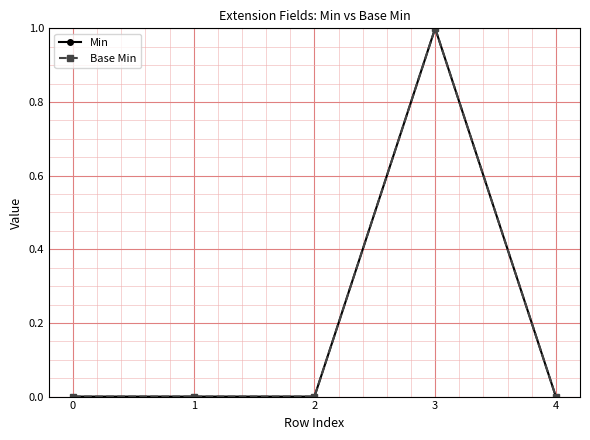

Is this an area chart (filled region under the line)?

No